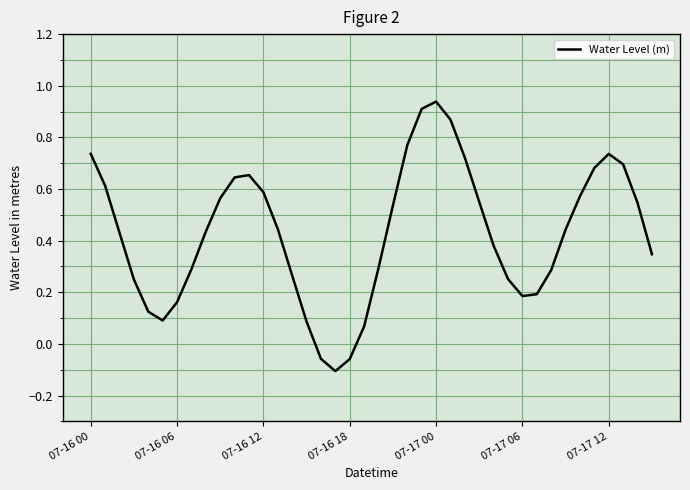

What is the difference between the maximum and minimum values?

1.0